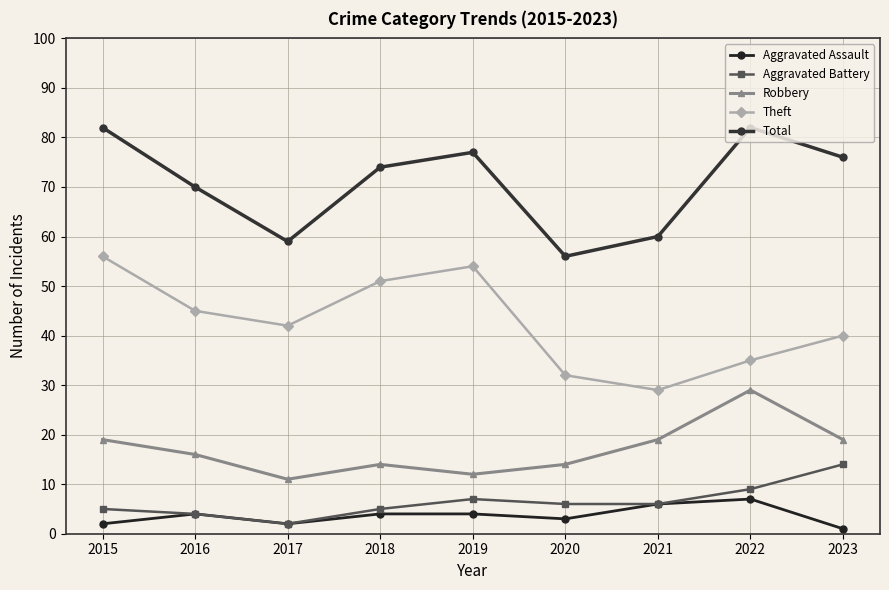

Which category has the highest value in the Robbery series?

2022